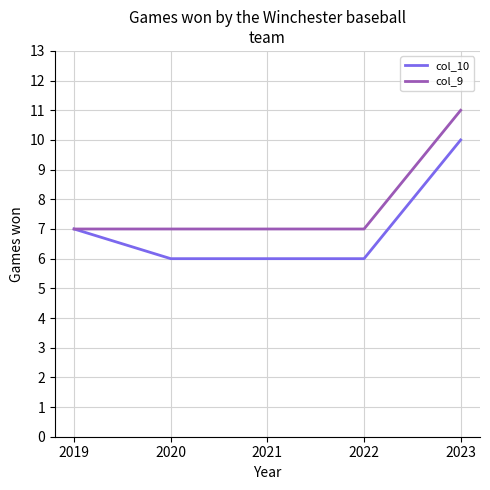

List the series in order of their peak value, lowest first.

col_10, col_9